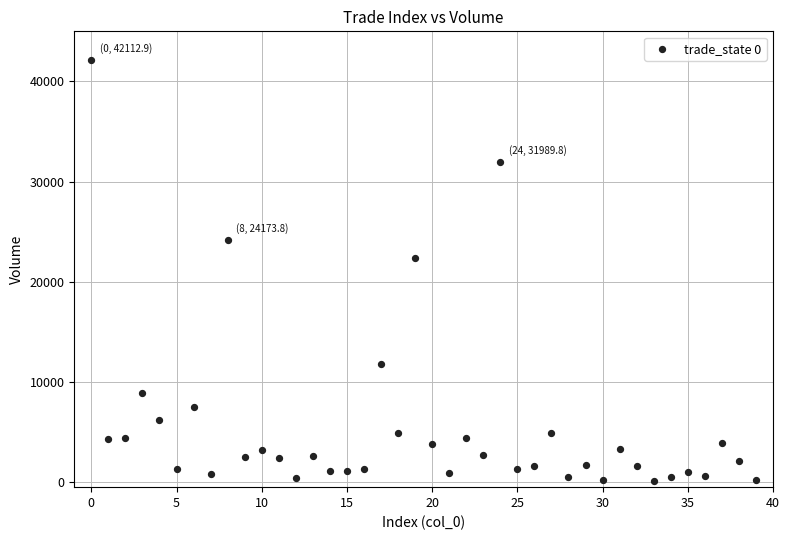

What Y value in the scatter plot is closest to 21106?

22341.3